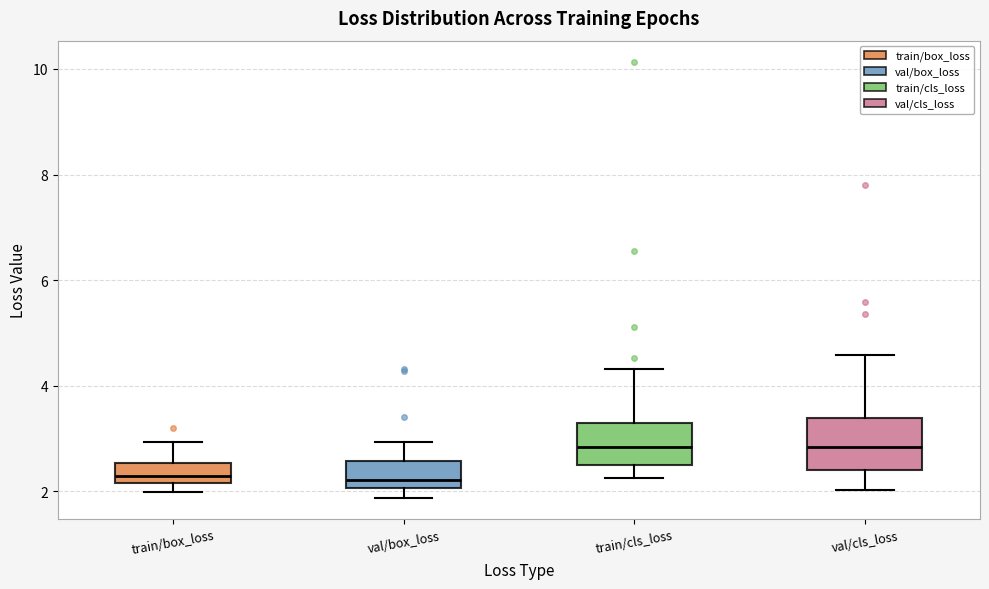

Reading left to right, transcribe this box plot: for each box, give where its median line is, the range the box spans, and where its two whiskers end, as read against the y-axis. The values are not printed on the chart, so give them approximately, as read against the axis.

train/box_loss: median 2.2 (inside the box), box 2.2 to 2.6, whiskers 2.0 to 3.0
val/box_loss: median 2.2, box 2.0 to 2.6, whiskers 1.8 to 3.0
train/cls_loss: median 2.8, box 2.6 to 3.2, whiskers 2.2 to 4.4
val/cls_loss: median 2.8, box 2.4 to 3.4, whiskers 2.0 to 4.6